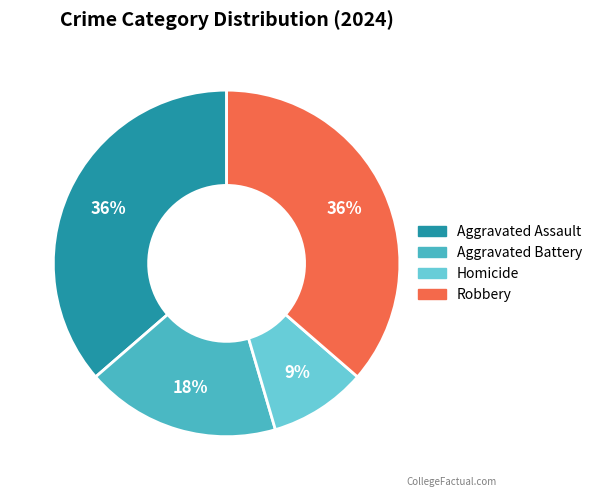

To the nearest percent, what is the average slice percentage?

25%